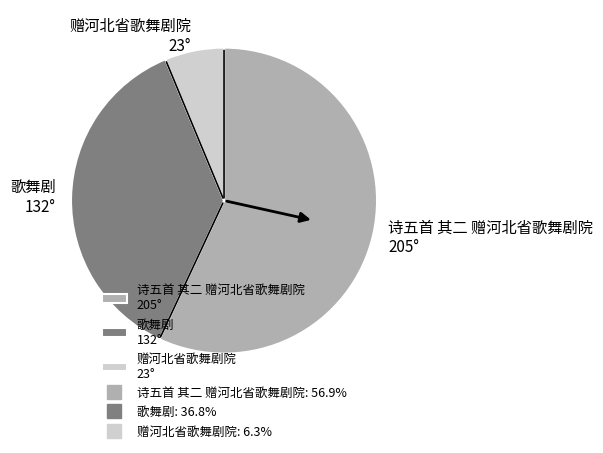

Is 赠河北省歌舞剧院 23° the majority of the pie?

No